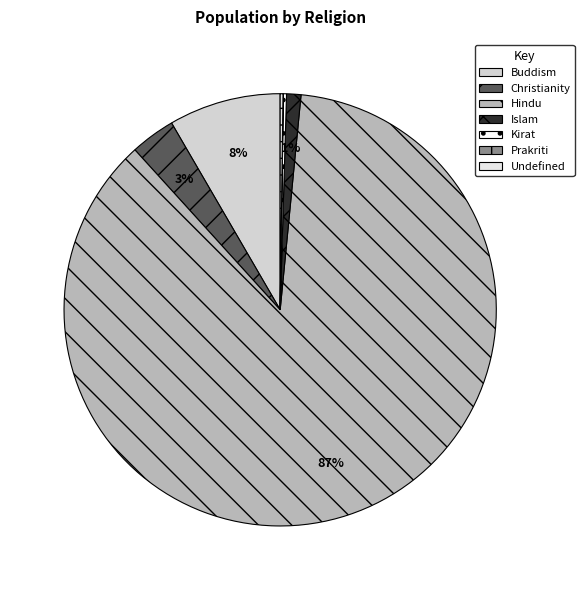

Which category accounts for the majority?

Hindu